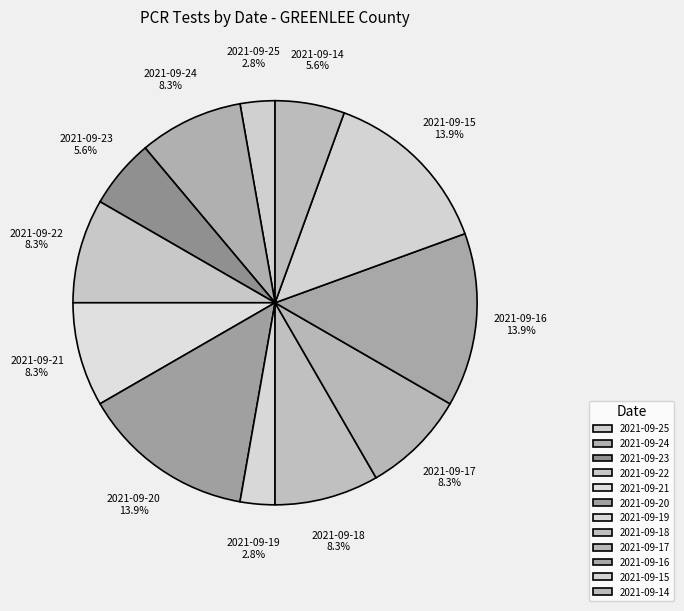

To the nearest percent, what portion does 2021-09-22 represent?

8%